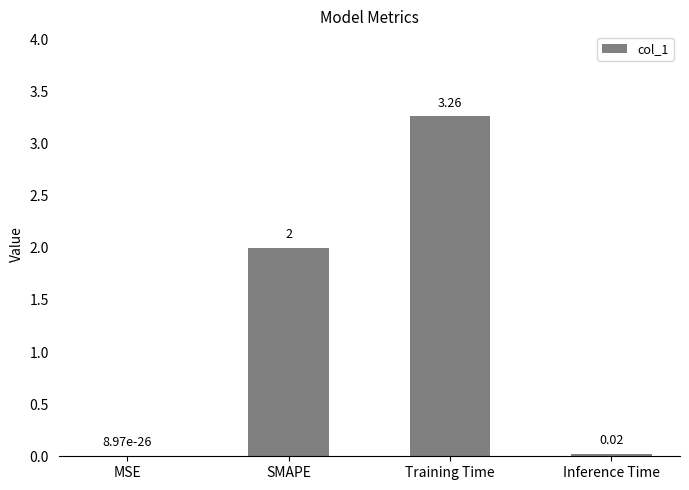

What is the change in value from SMAPE to Inference Time?

-2.0